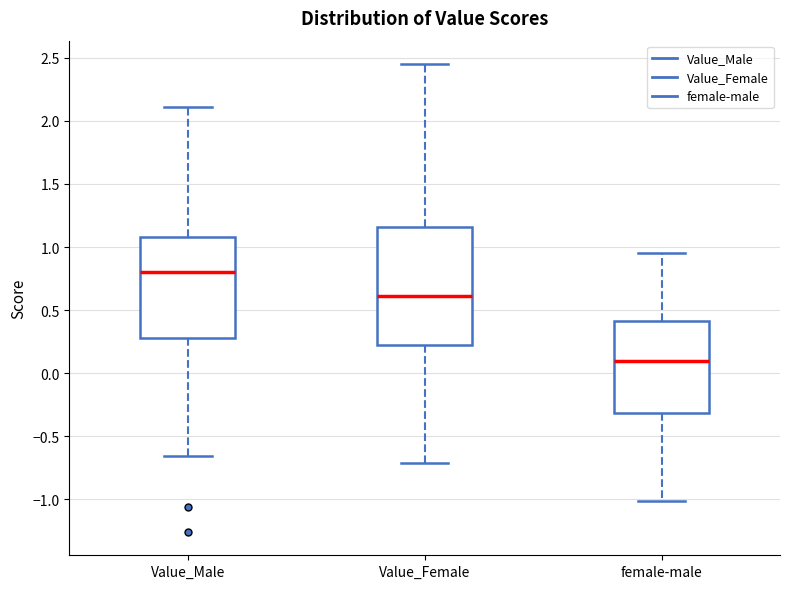

Reading left to right, read every box against the y-axis: the position of its median line, the range the box covers, and the ends of its whiskers. The values are not printed on the chart, so give them approximately, as read against the axis.

Value_Male: median 0.80, box 0.30 to 1.10, whiskers -0.65 to 2.10
Value_Female: median 0.60, box 0.20 to 1.15, whiskers -0.70 to 2.45
female-male: median 0.10, box -0.30 to 0.40, whiskers -1.00 to 0.95